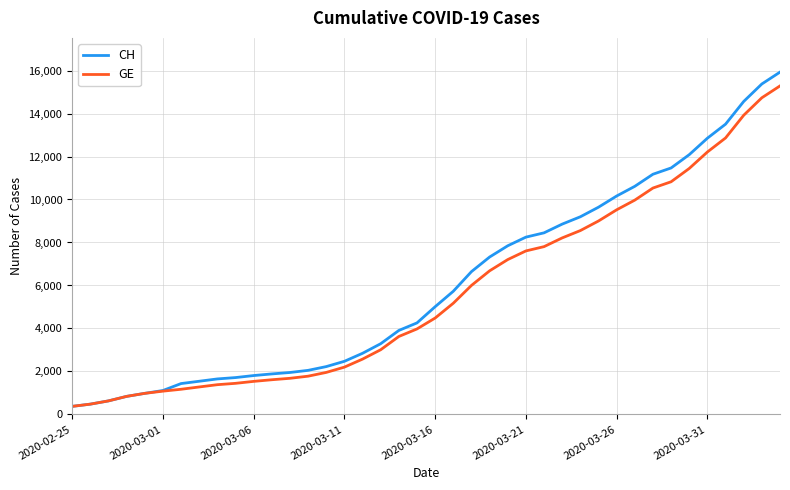

List the series in order of their peak value, lowest first.

GE, CH